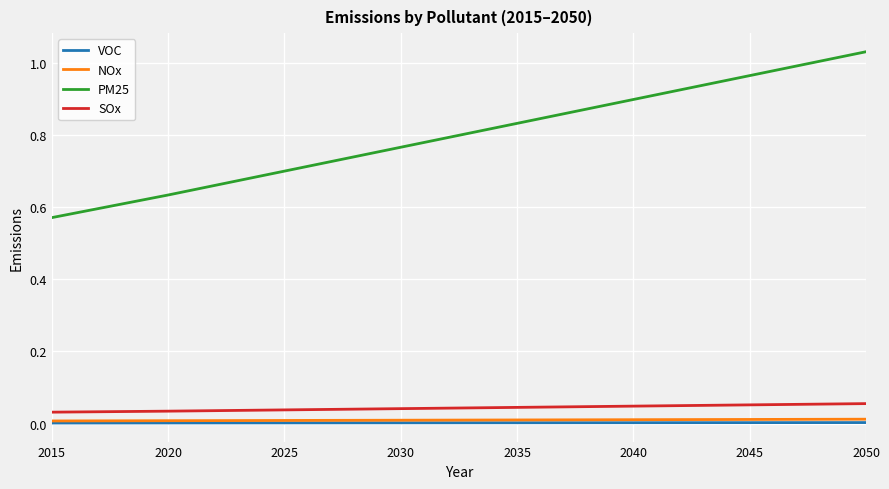

Which series has the largest total across all categories?

PM25